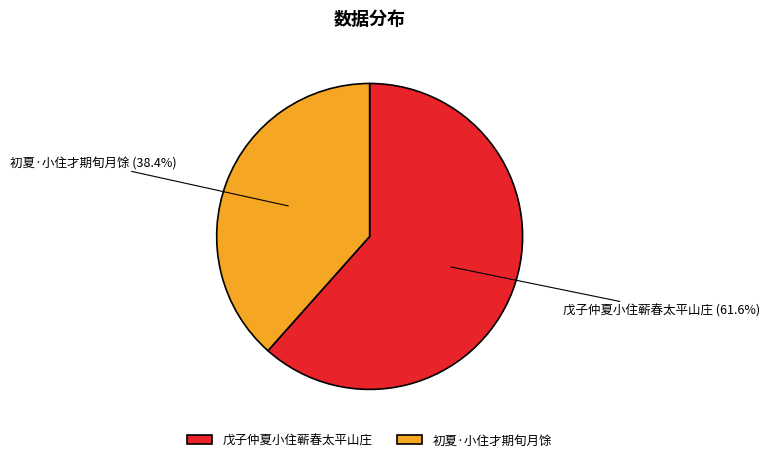

Which category has the biggest portion of the pie?

戊子仲夏小住蕲春太平山庄